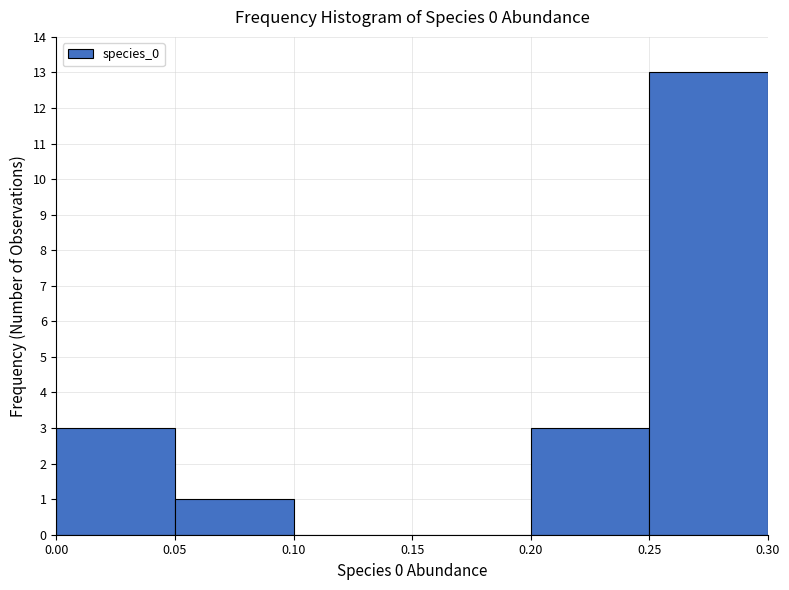

What is the height of the bar covering 0.20 to 0.25 on the x-axis? The values are not printed on the chart, so give them approximately, as read against the axis.

3